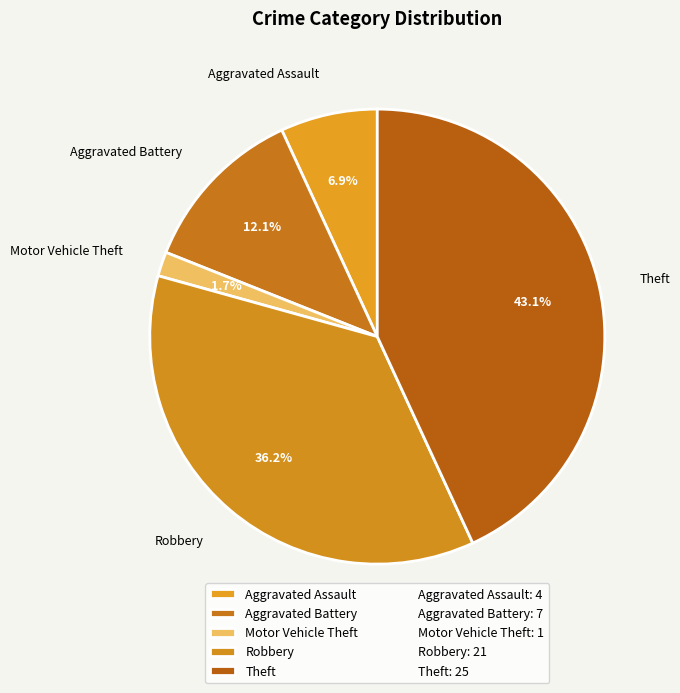

Is there any slice that represents more than half of the pie?

No